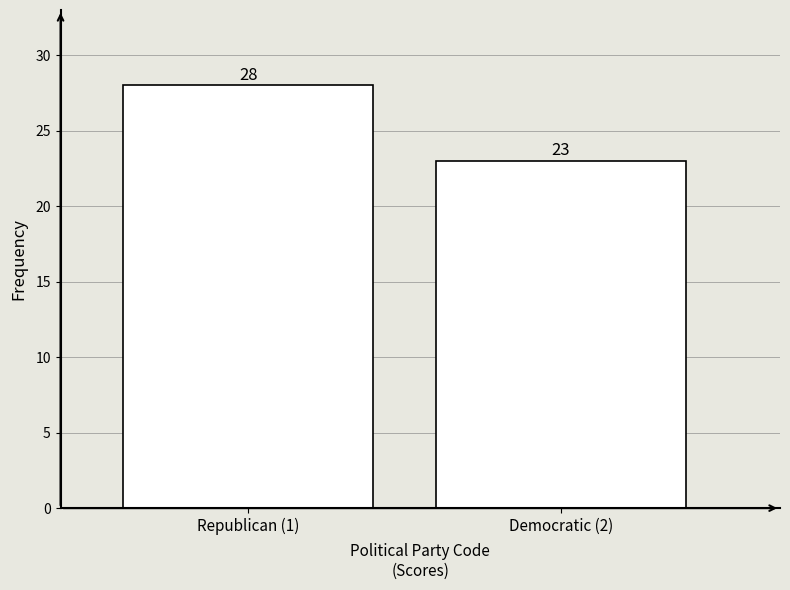

Reading right to left, list all the values displayed in this chart.

Democratic (2)=23	Republican (1)=28